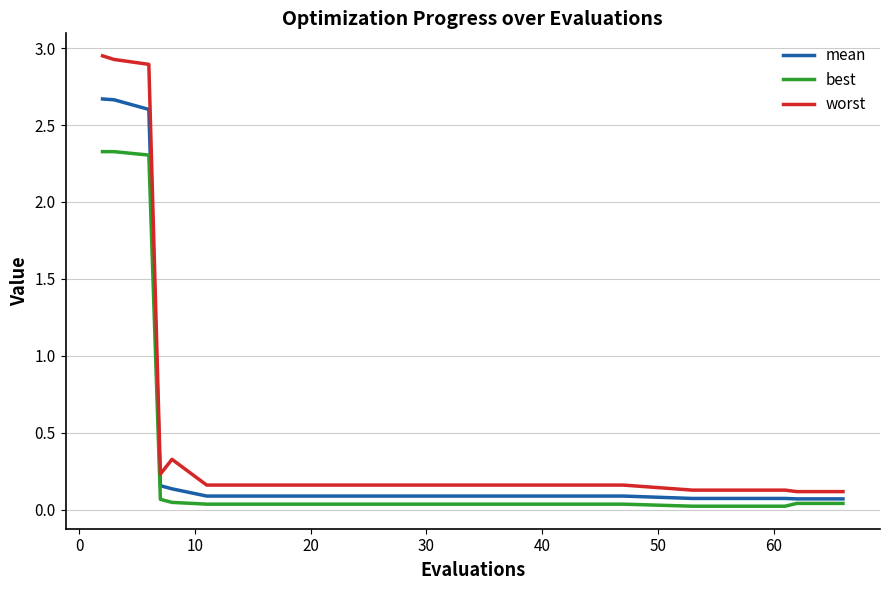

List the series in order of their peak value, lowest first.

best, mean, worst